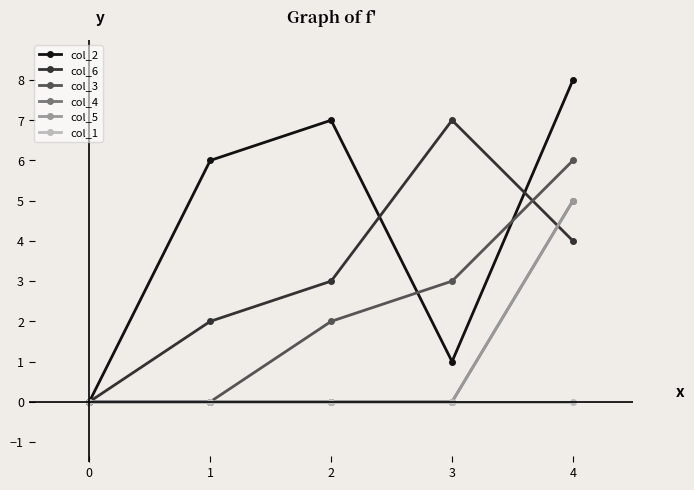

Is the value of col_1 at 0 greater than the value of col_6 at 2?

No